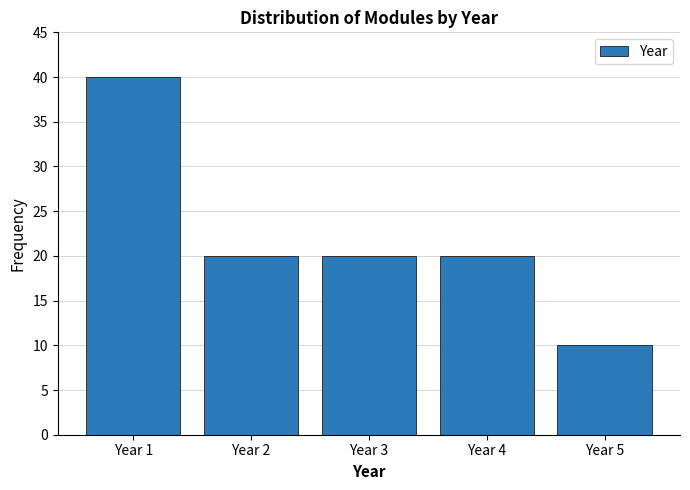

Reading left to right, transcribe all the data shown in this chart.

40	20	20	20	10